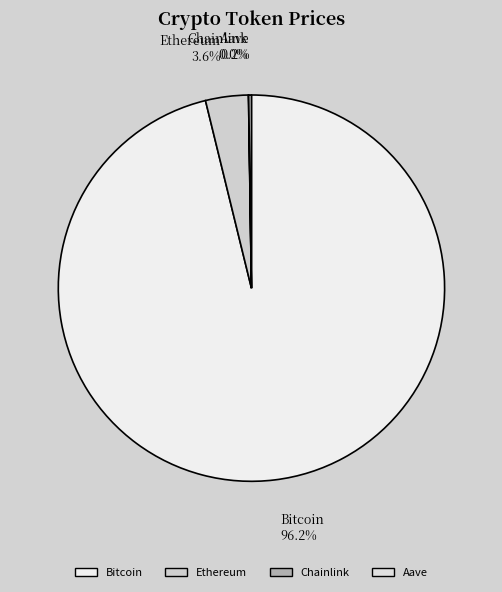

Does Bitcoin represent more than half of the total?

Yes